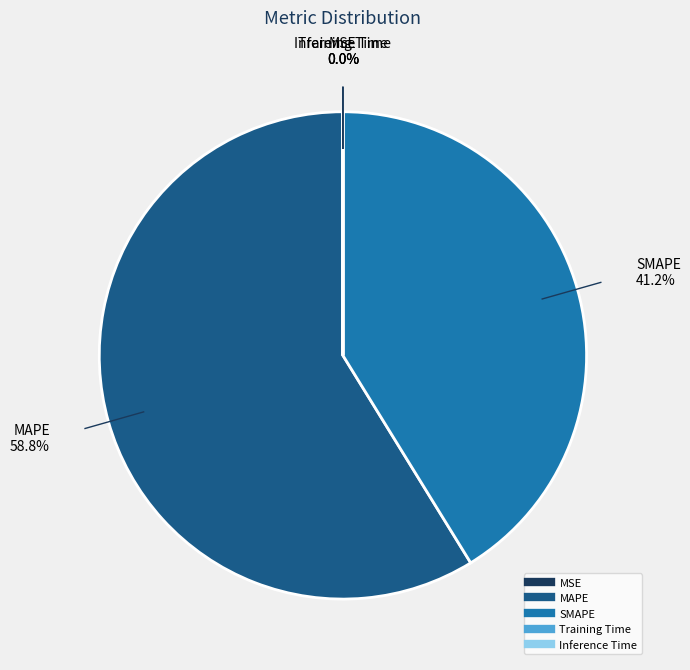

Which slice is the largest?

MAPE